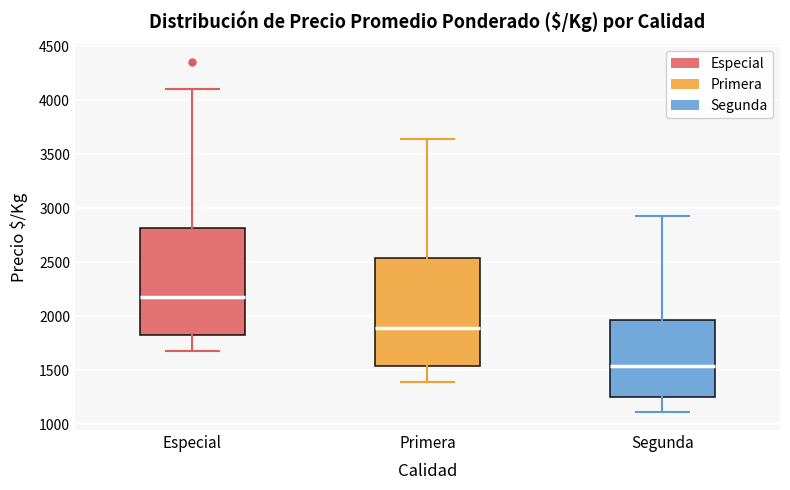

Which box has the lowest median line?

Segunda